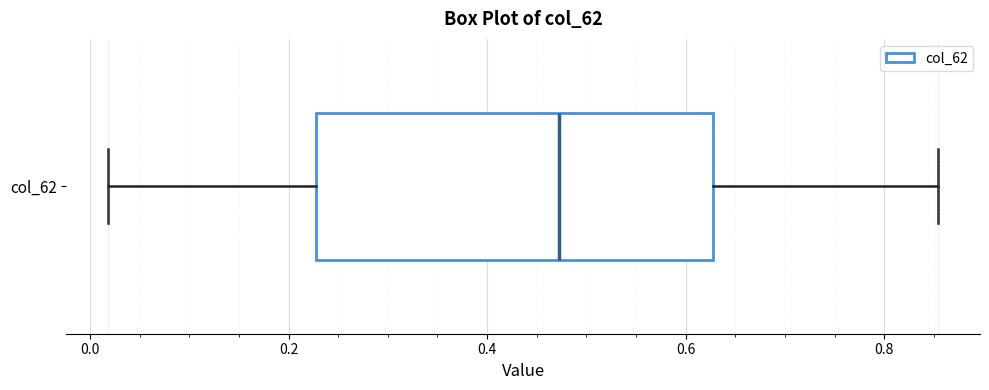

Read this box plot against the x-axis: the position of the median line, the range covered by the box, and the ends of both whiskers. The values are not printed on the chart, so give them approximately, as read against the axis.

median 0.48, box 0.22 to 0.62, whiskers 0.02 to 0.86